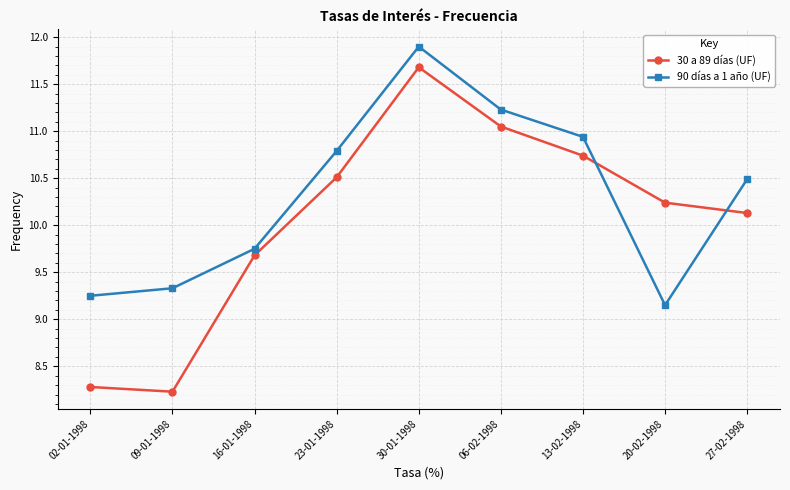

How many interior local valleys does the 30 a 89 días (UF) series have?

1